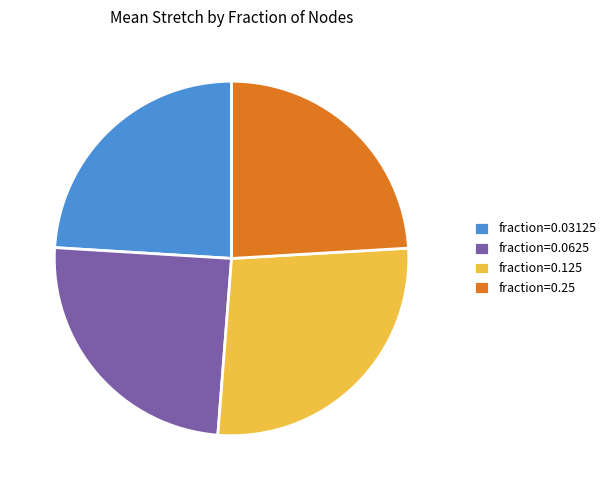

Does any single category account for the majority?

No